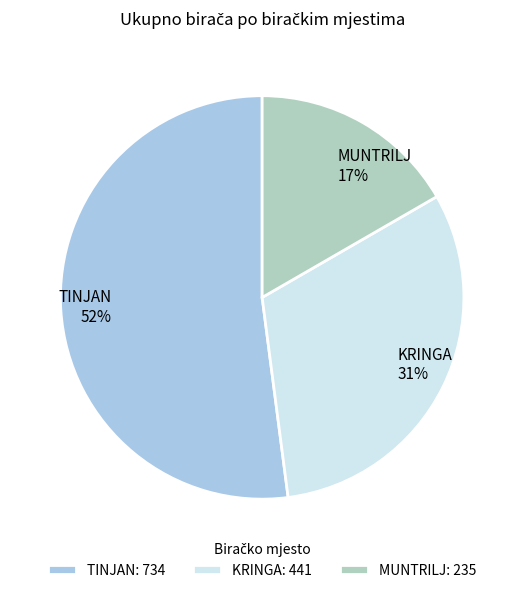

What is the majority slice?

TINJAN